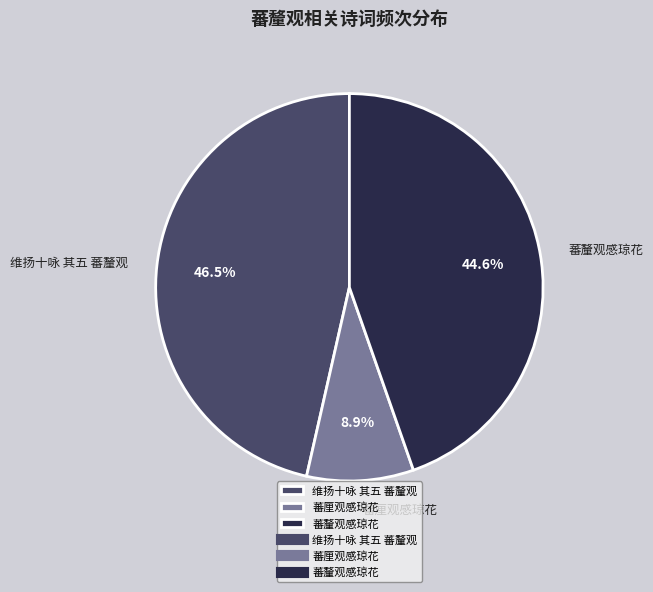

What is the smallest slice in the pie chart?

蕃厘观感琼花